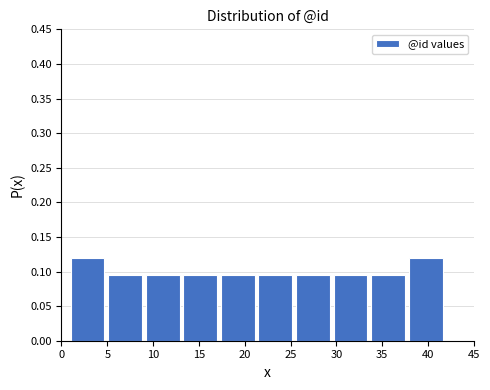

Reading left to right, transcribe this chart: for each bar, give the range it covers on the x-axis and its height. Neither the bar edges nor the heights are printed on the chart, so give them approximately, as read against the axes.

1.0 to 5.1: 0.120
5.1 to 9.2: 0.095
9.2 to 13.3: 0.095
13.3 to 17.4: 0.095
17.4 to 21.5: 0.095
21.5 to 25.6: 0.095
25.6 to 29.7: 0.095
29.7 to 33.8: 0.095
33.8 to 37.9: 0.095
37.9 to 42.0: 0.120